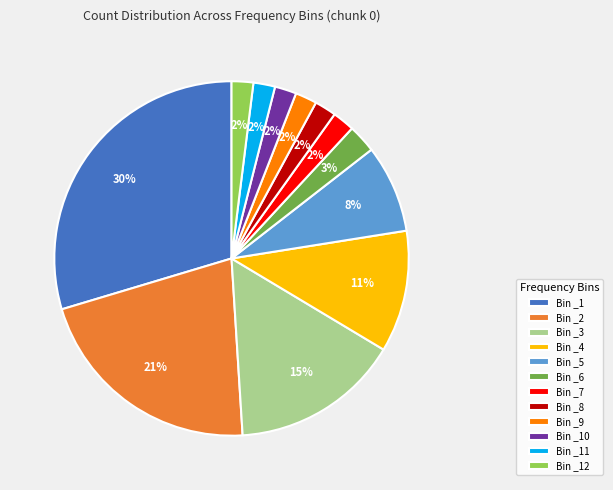

Count the number of slices in the pie.

12